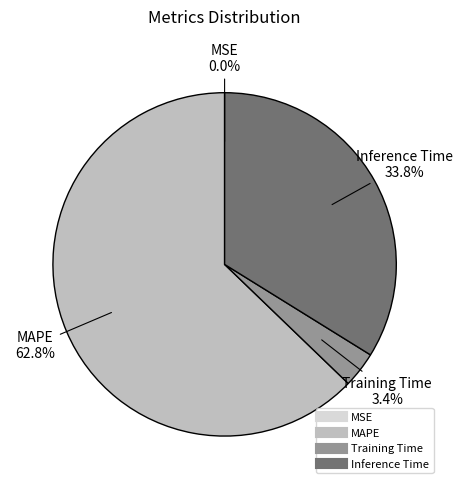

To the nearest percent, what portion does MAPE represent?

63%